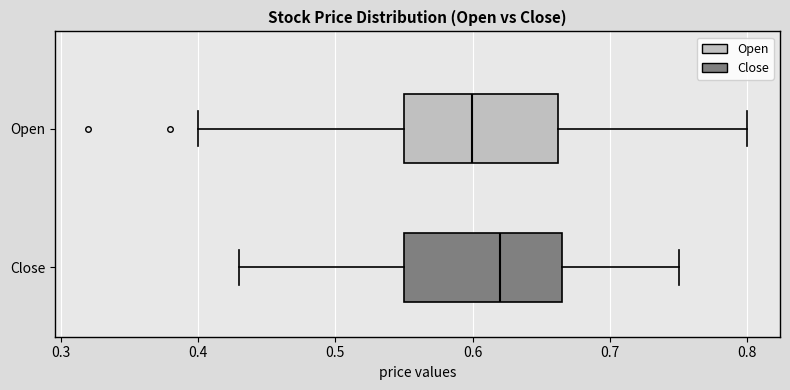

Reading bottom to top, read every box against the x-axis: the position of its median line, the range the box covers, and the ends of its whiskers. The values are not printed on the chart, so give them approximately, as read against the axis.

Close: median 0.62, box 0.55 to 0.67, whiskers 0.43 to 0.75
Open: median 0.60, box 0.55 to 0.66, whiskers 0.40 to 0.80